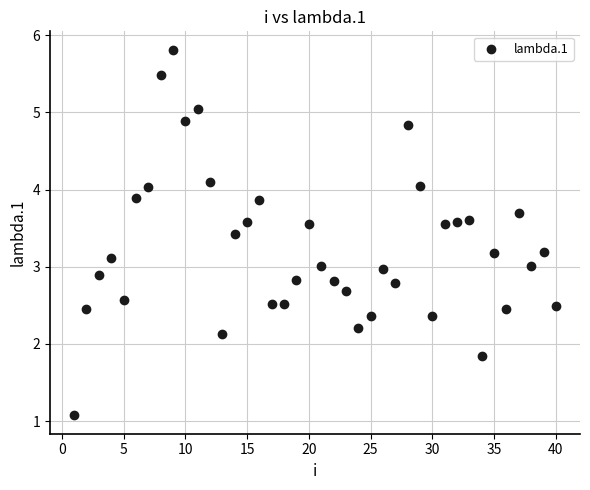

What is the range of Y values (max minus min)?

4.7